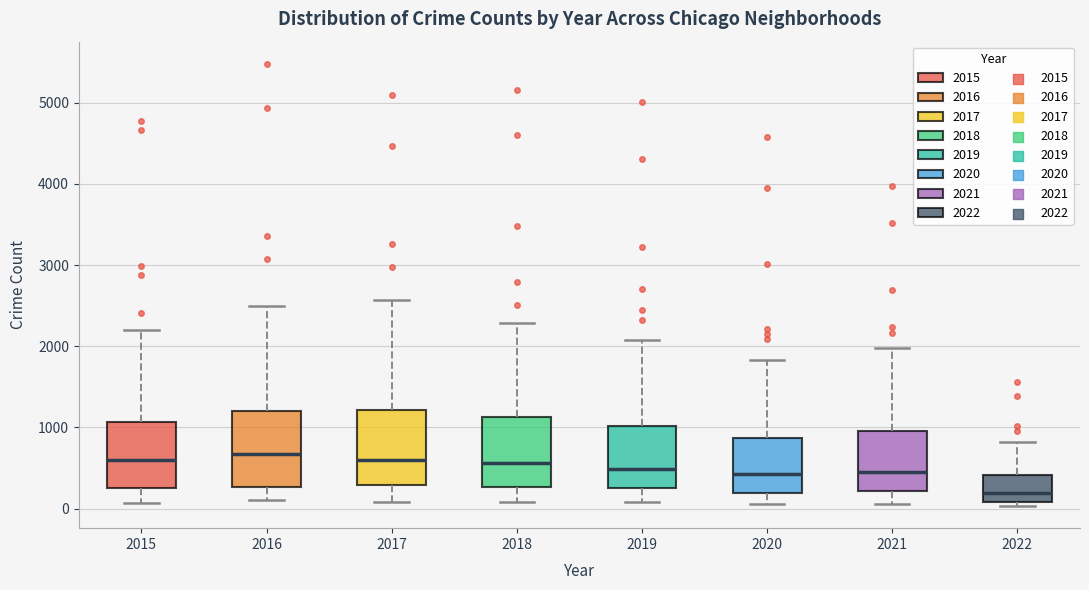

Reading left to right, read every box against the y-axis: the position of its median line, the range the box covers, and the ends of its whiskers. The values are not printed on the chart, so give them approximately, as read against the axis.

2015: median 600, box 300 to 1100, whiskers 100 to 2200
2016: median 700, box 300 to 1200, whiskers 100 to 2500
2017: median 600, box 300 to 1200, whiskers 100 to 2600
2018: median 600, box 300 to 1100, whiskers 100 to 2300
2019: median 500, box 300 to 1000, whiskers 100 to 2100
2020: median 400, box 200 to 900, whiskers 100 to 1800
2021: median 500, box 200 to 1000, whiskers 100 to 2000
2022: median 200, box 100 to 400, whiskers 0 to 800